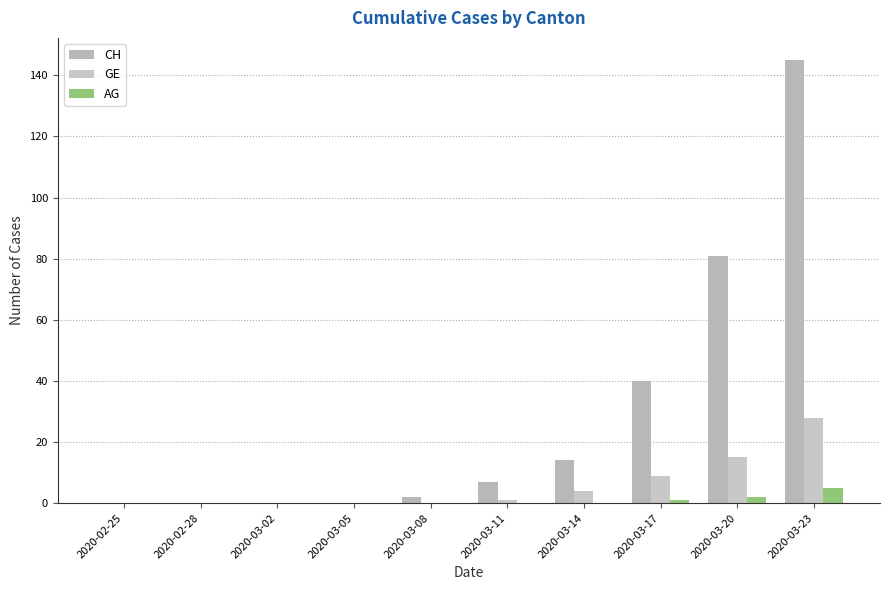

Count the number of categories in the chart.

10